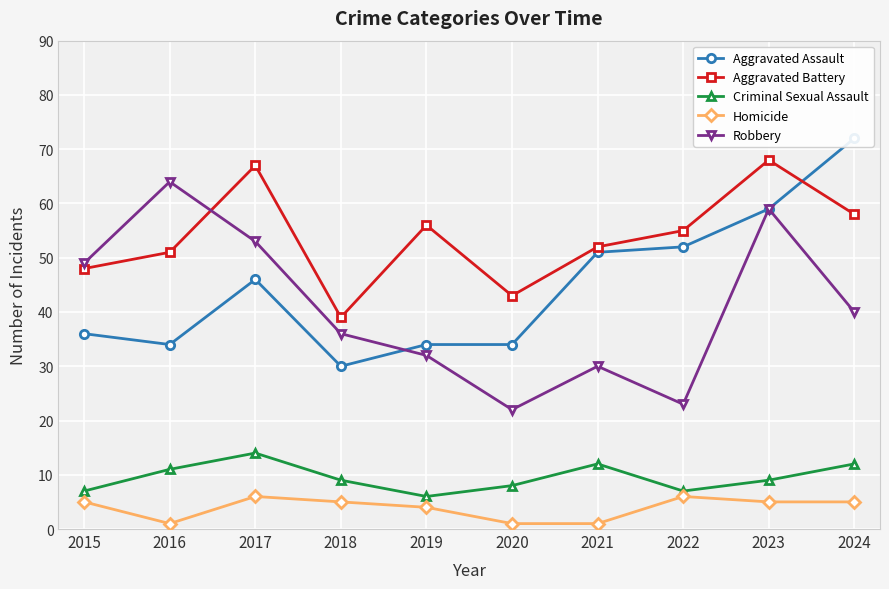

At 2020, list the series in order from smallest to largest.

Homicide, Criminal Sexual Assault, Robbery, Aggravated Assault, Aggravated Battery